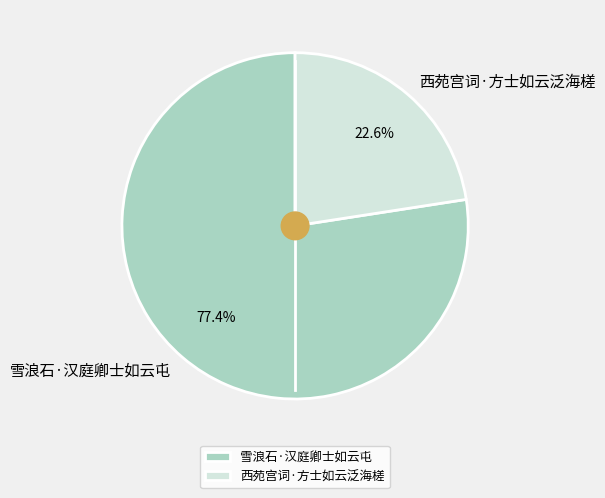

To the nearest percent, what portion does 雪浪石·汉庭卿士如云屯 represent?

77%